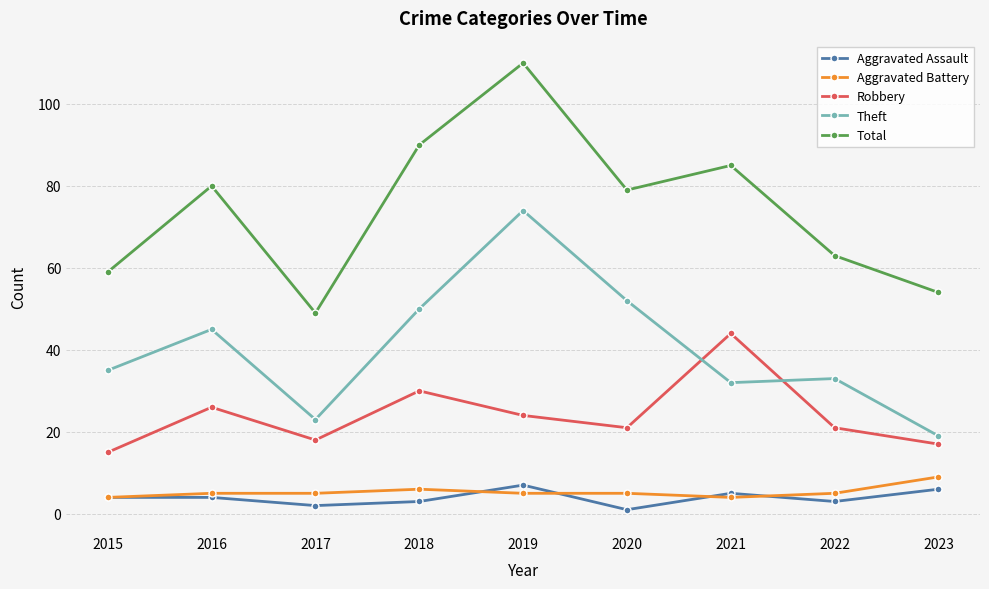

What is the difference between the maximum and minimum values in the Aggravated Battery series?

5